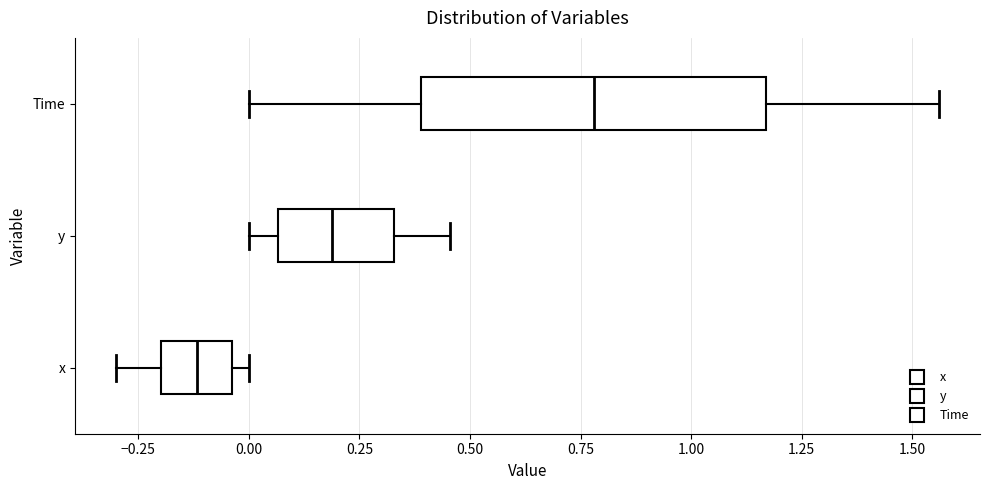

Reading bottom to top, read every box against the x-axis: the position of its median line, the range the box covers, and the ends of its whiskers. The values are not printed on the chart, so give them approximately, as read against the axis.

x: median -0.10, box -0.20 to -0.05, whiskers -0.30 to 0.00
y: median 0.20, box 0.05 to 0.35, whiskers 0.00 to 0.45
Time: median 0.80, box 0.40 to 1.15, whiskers 0.00 to 1.55